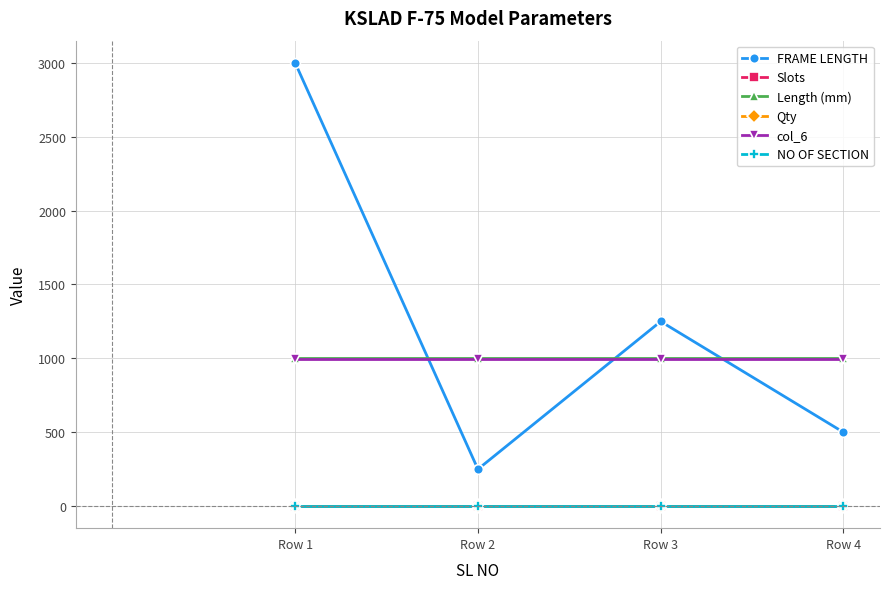

Is this an area chart (filled region under the line)?

No